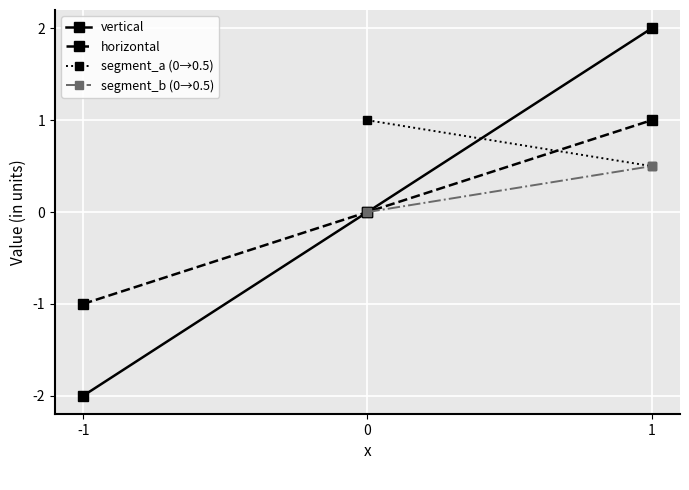

Reading left to right, what are all the values shown in this chart?

-1=-2	0=0	1=2